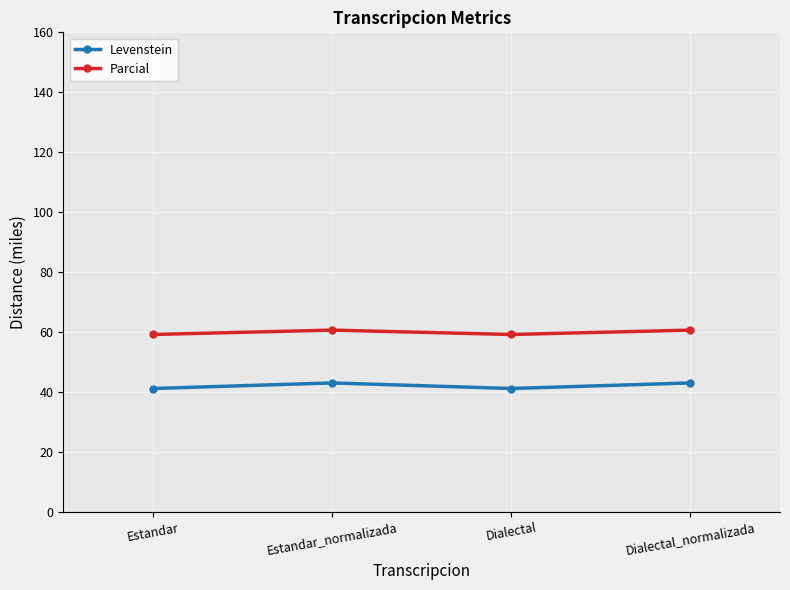

What is the spread (max minus min) of values at Estandar_normalizada?

17.6